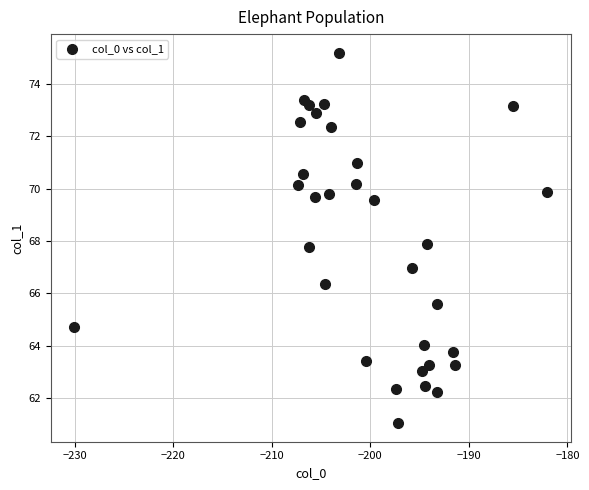

What is the range of Y values (max minus min)?

14.2